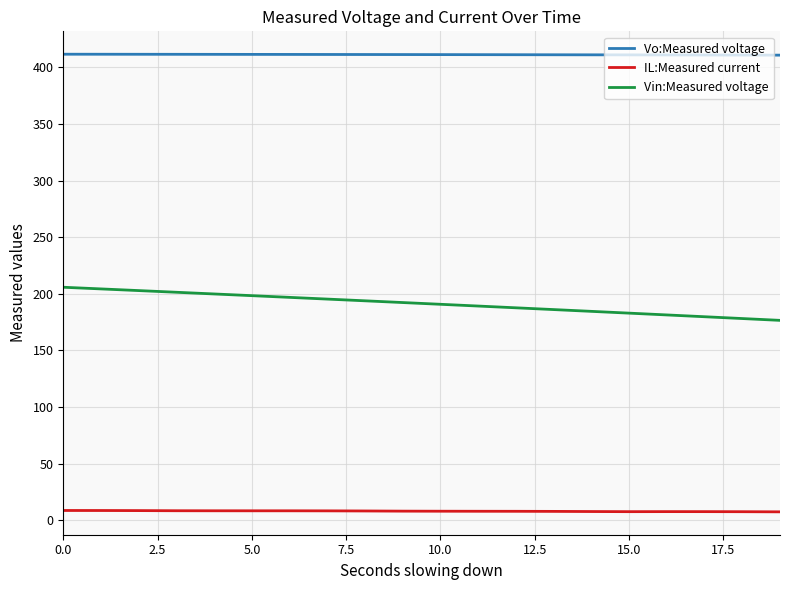

Rank the series by their average value, from lowest to highest.

IL:Measured current, Vin:Measured voltage, Vo:Measured voltage